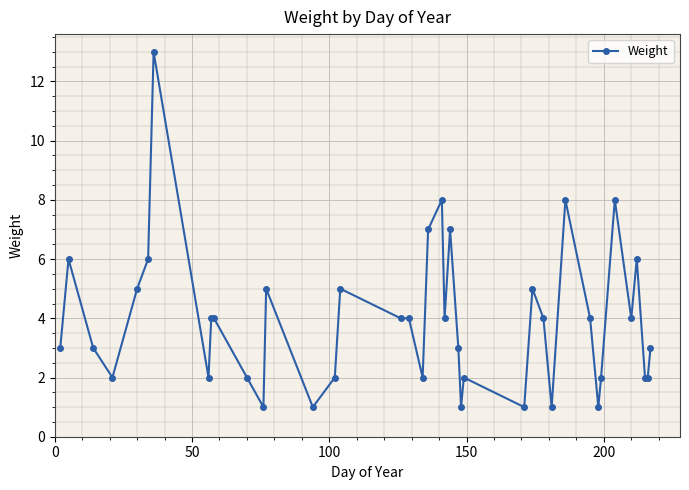

What is the greatest value displayed?

13